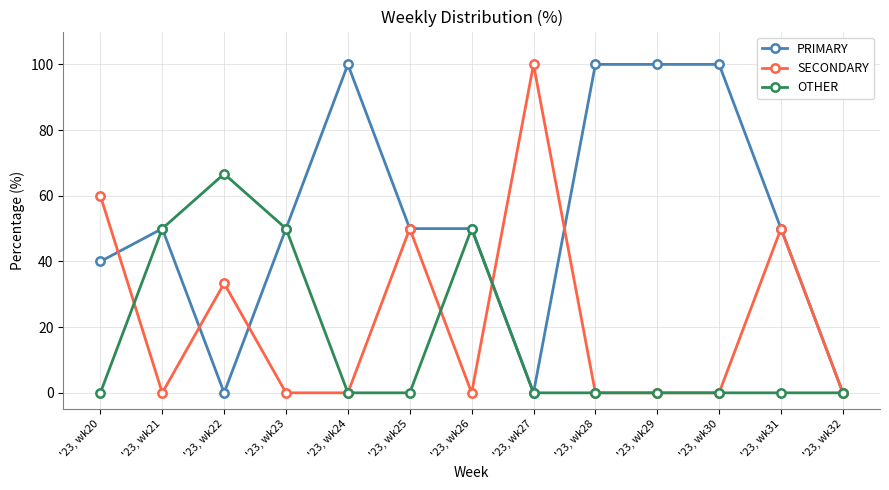

At which category does PRIMARY reach its first local valley?

'23, wk22